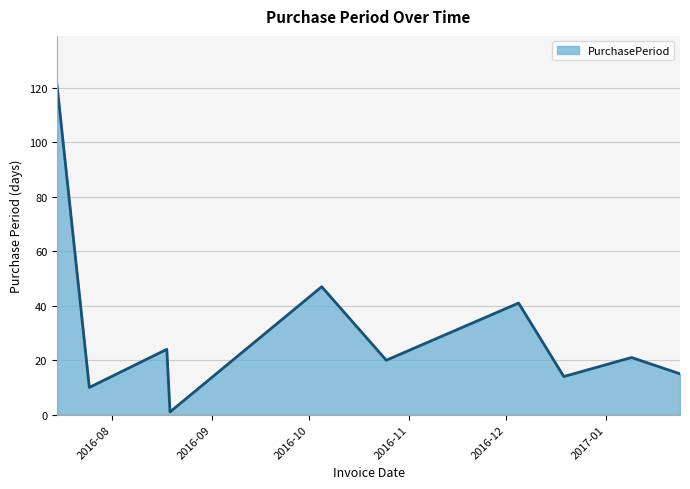

What is the difference between the maximum and minimum values?

120